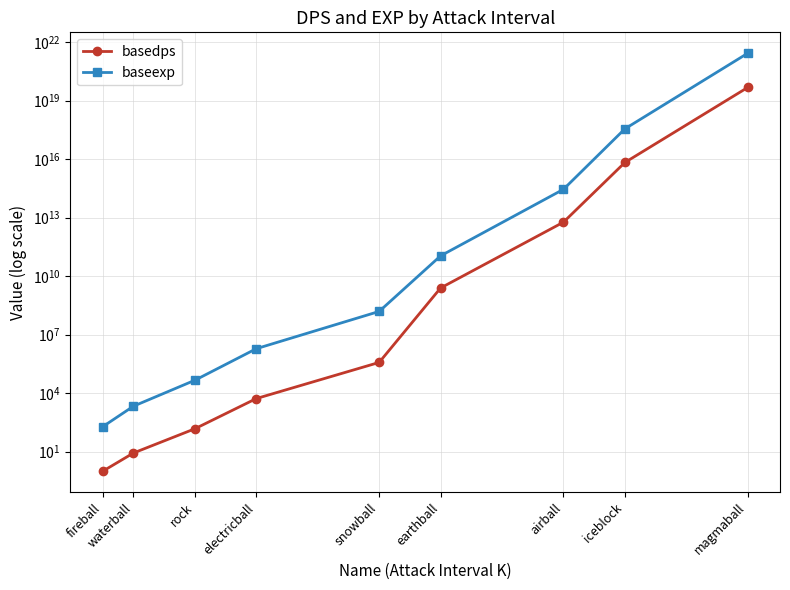

True or false: basedps and baseexp intersect in this chart.

False